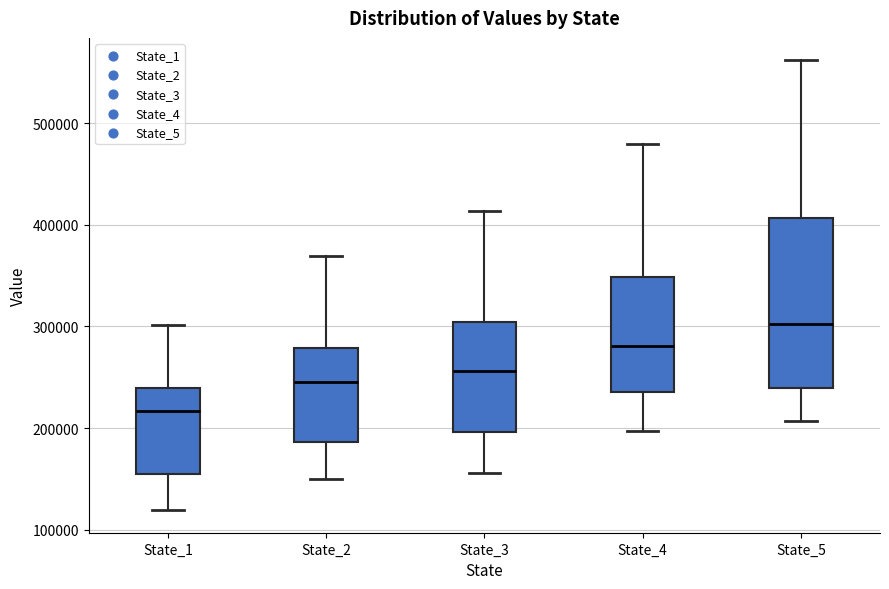

Reading left to right, read every box against the y-axis: the position of its median line, the range the box covers, and the ends of its whiskers. The values are not printed on the chart, so give them approximately, as read against the axis.

State_1: median 220000, box 160000 to 240000, whiskers 120000 to 300000
State_2: median 250000, box 190000 to 280000, whiskers 150000 to 370000
State_3: median 260000, box 200000 to 300000, whiskers 160000 to 410000
State_4: median 280000, box 240000 to 350000, whiskers 200000 to 480000
State_5: median 300000, box 240000 to 410000, whiskers 210000 to 560000